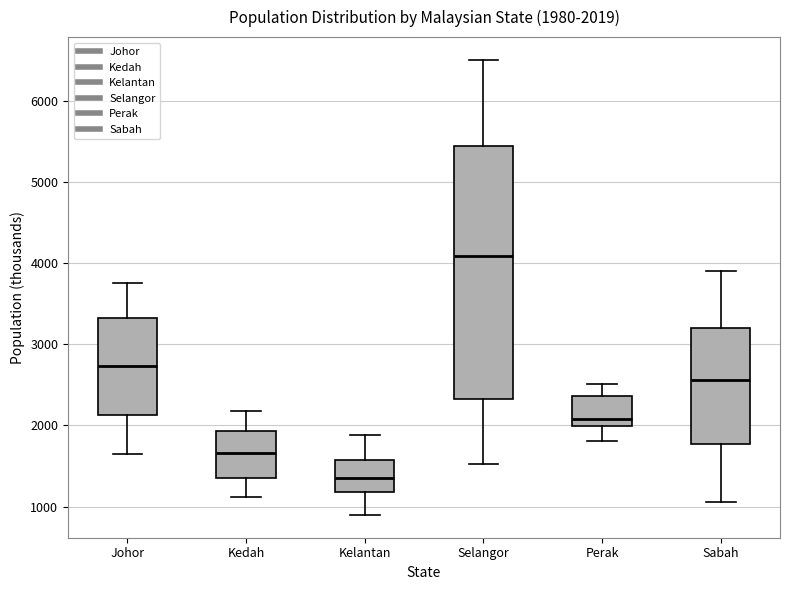

Which box is the tallest, from its lower edge to its upper edge?

Selangor